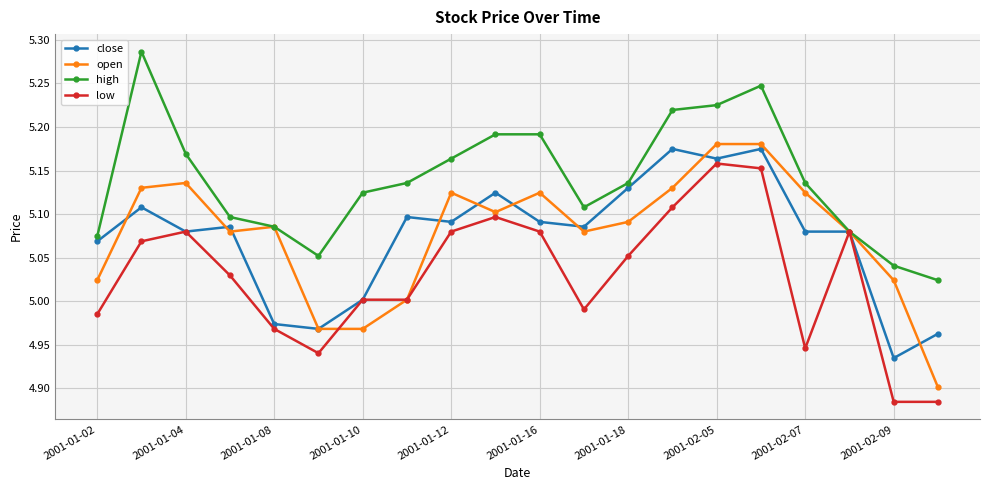

At how many categories does at least one series exceed 4?

20